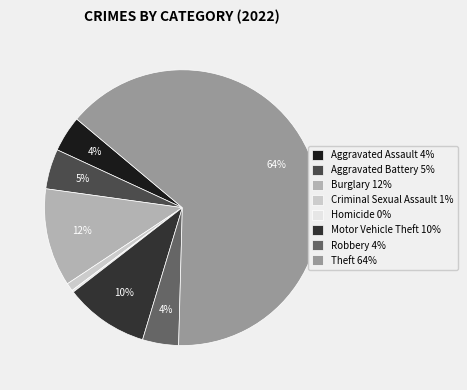

What is the majority slice?

Theft 64%